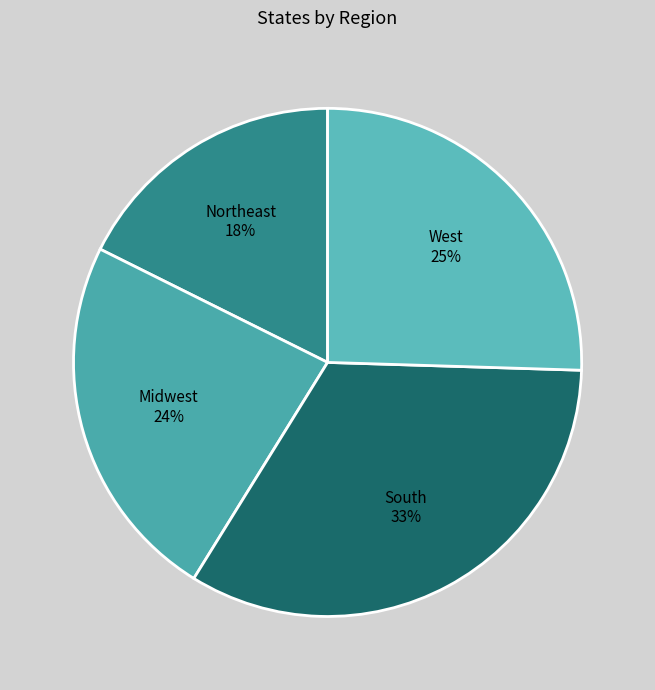

What is the ratio of the value at Midwest to the value at Northeast?

1.3